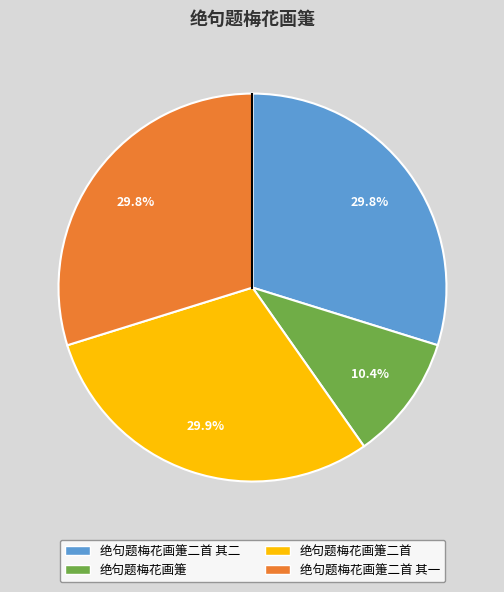

To the nearest percent, what is the average slice percentage?

25%